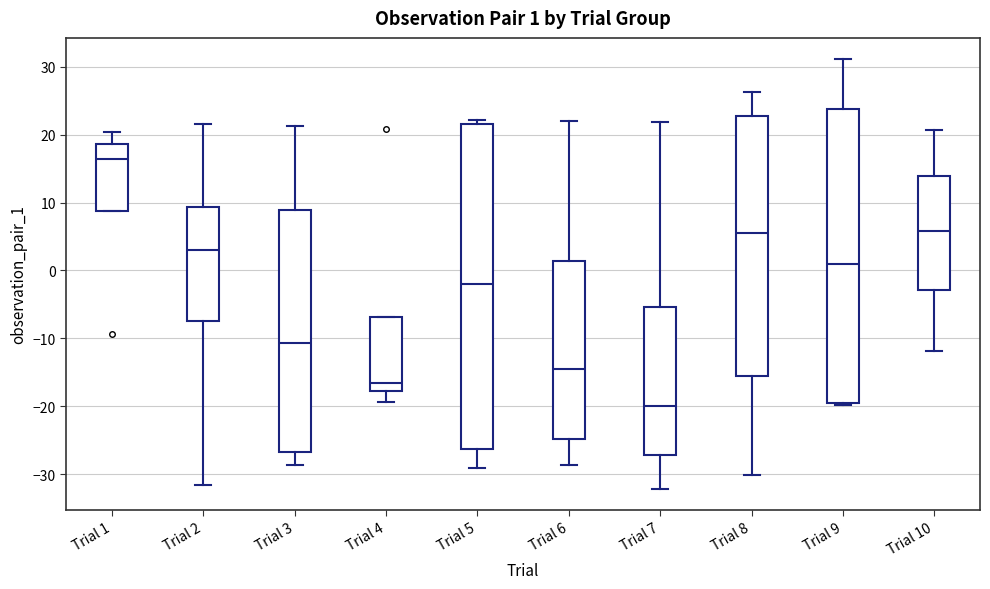

Which box has the highest median line?

Trial 1